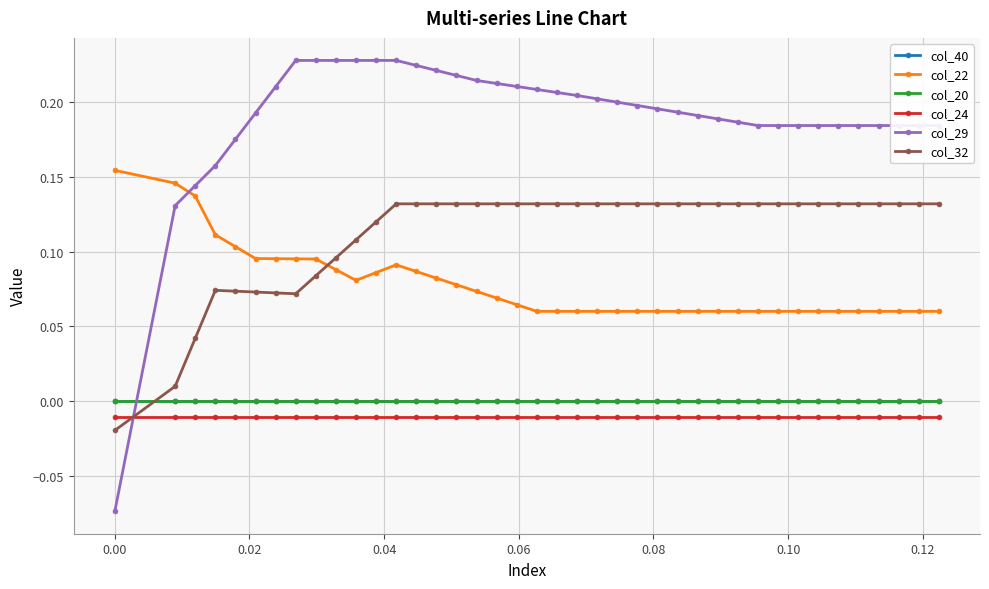

Which series has the largest range (max minus min)?

col_29